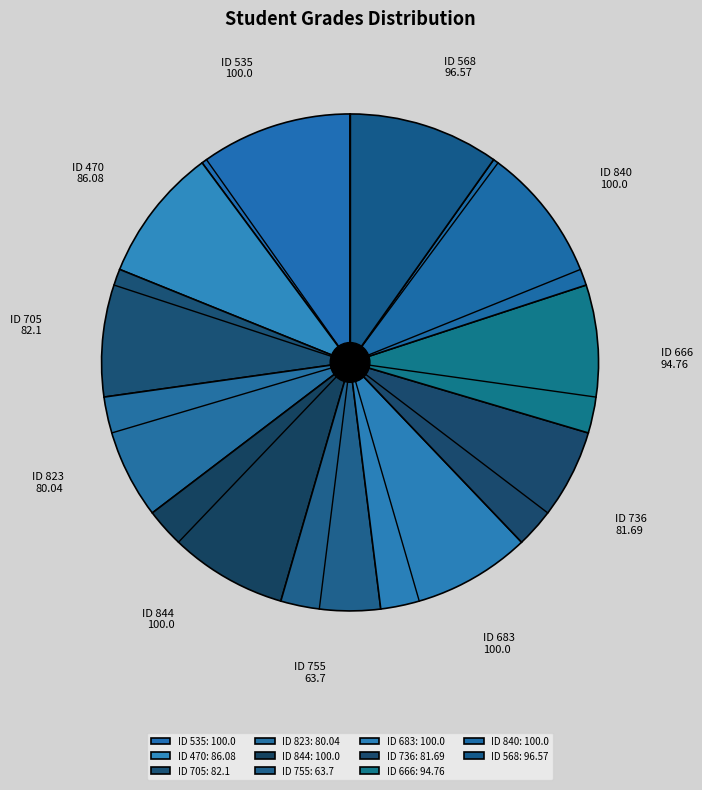

Which category has the smallest portion of the pie?

755